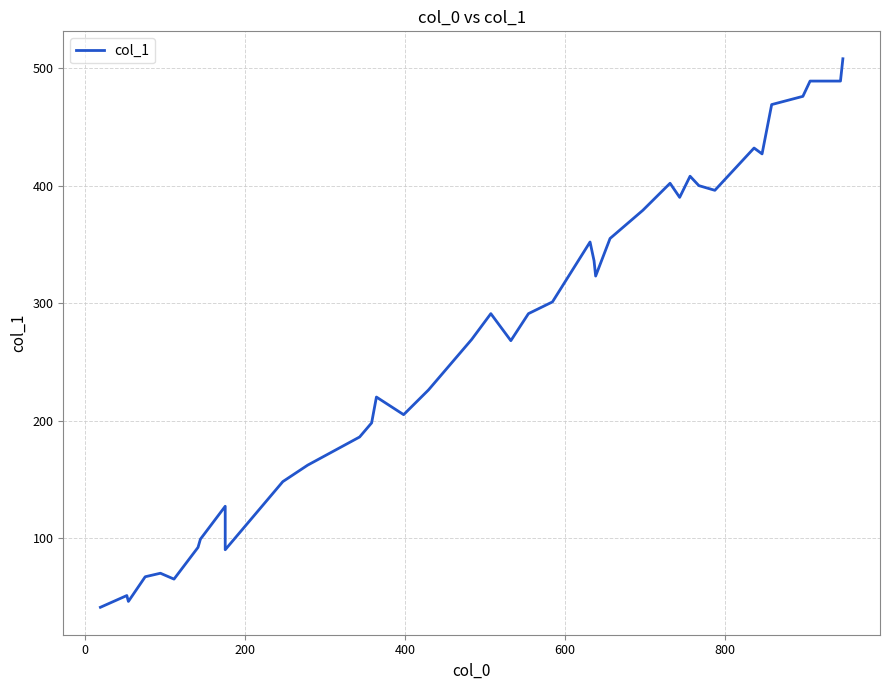

The chart shows a value of 47 at 7. True or false?

False